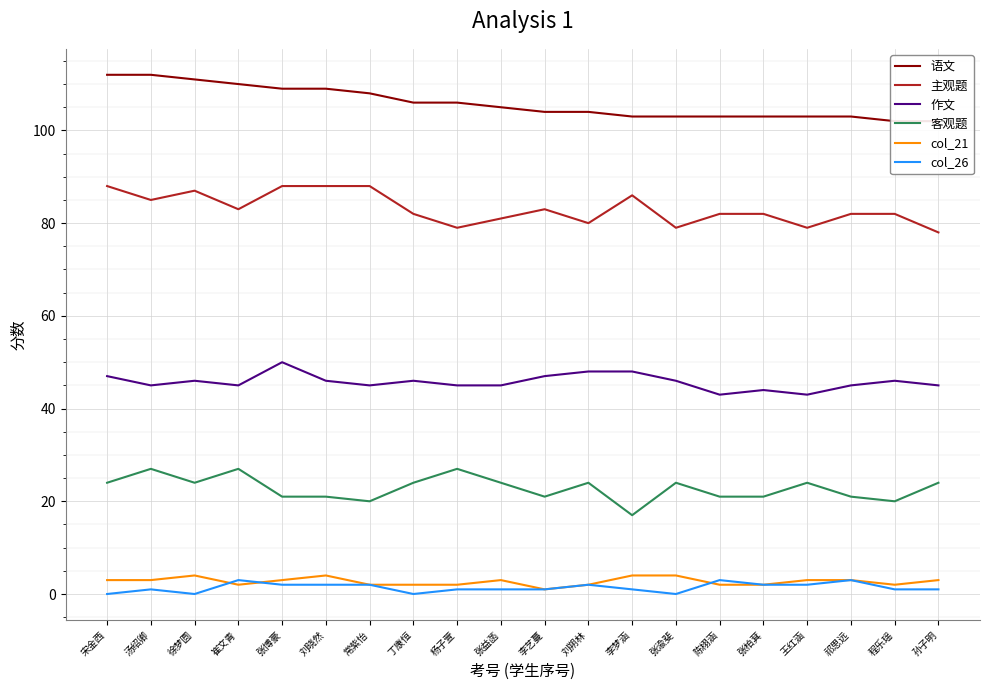

Between 张益菡 and 宋金西, which is larger?

宋金西